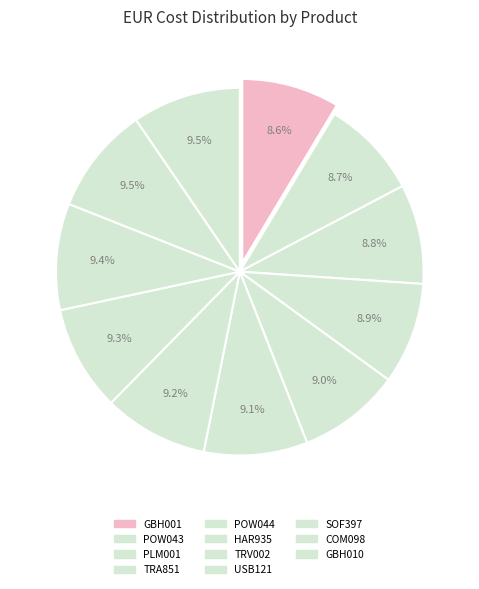

How much of the chart is everything except TRV002?

90.8%